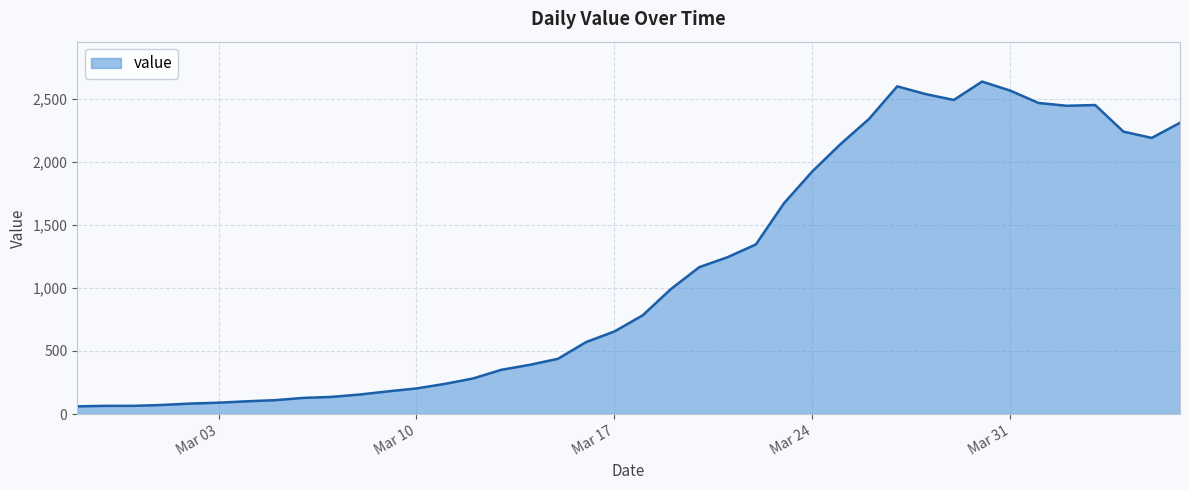

What is the difference between the maximum and minimum values?

2576